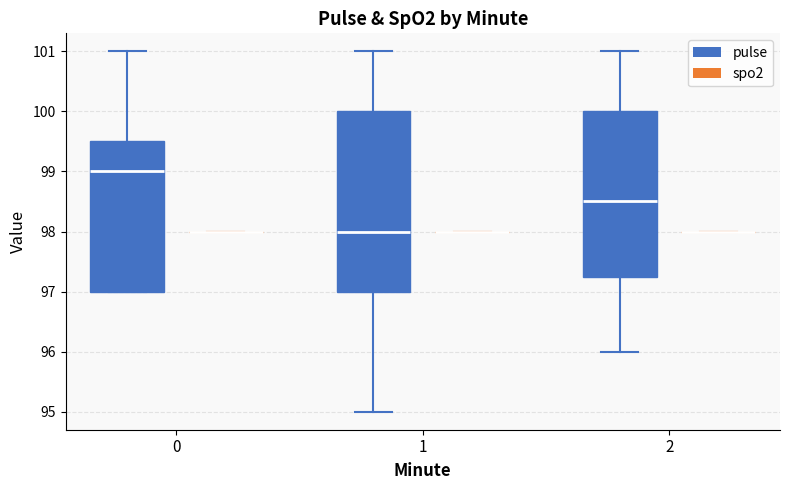

Which box is the tallest, from its lower edge to its upper edge?

1 (pulse)